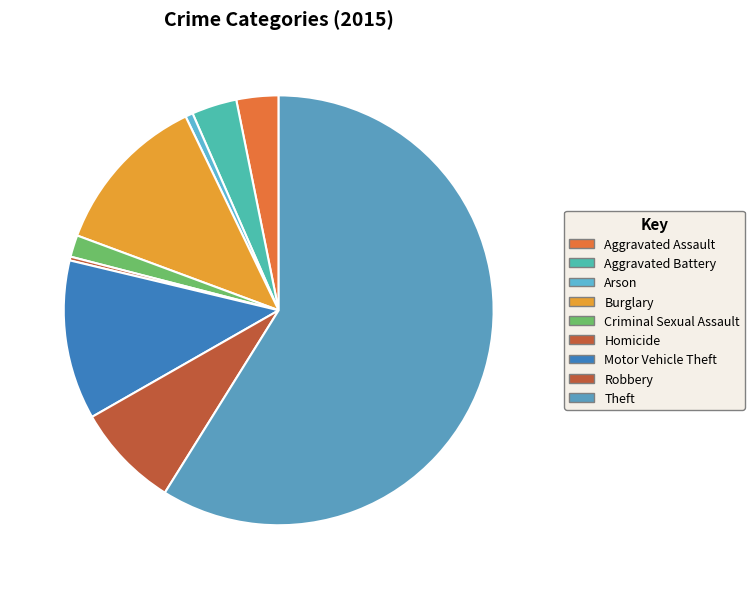

How many segments does this pie chart have?

9